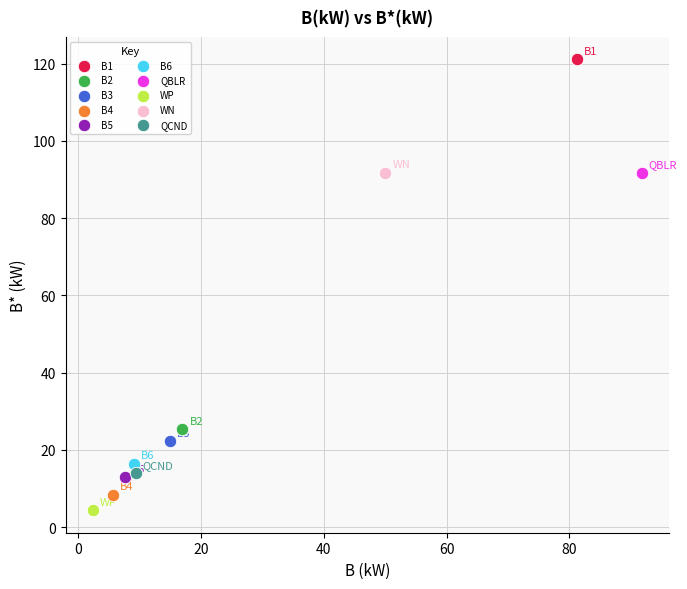

What are all the series names shown in the legend?

B1, B2, B3, B4, B5, B6, QBLR, WP, WN, QCND